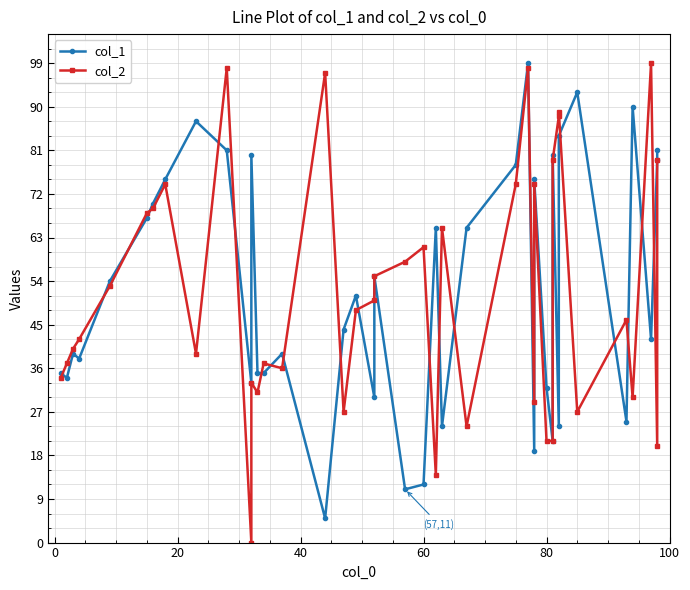

How many interior local valleys does the col_1 series have?

12